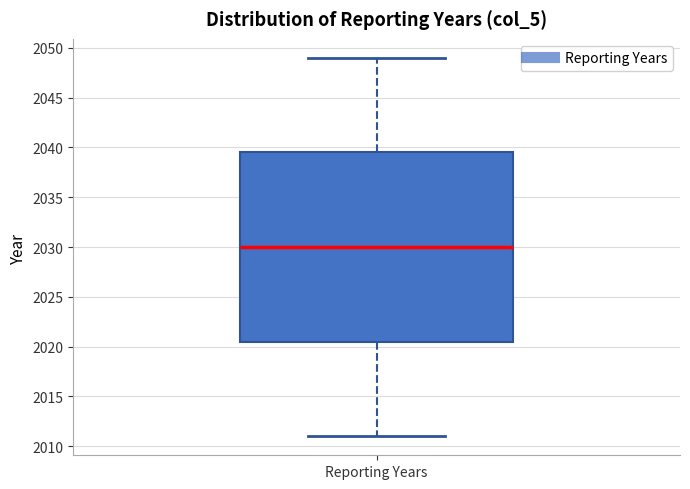

Read this box plot against the y-axis: the position of the median line, the range covered by the box, and the ends of both whiskers. The values are not printed on the chart, so give them approximately, as read against the axis.

median 2030.0, box 2020.5 to 2039.5, whiskers 2011.0 to 2049.0